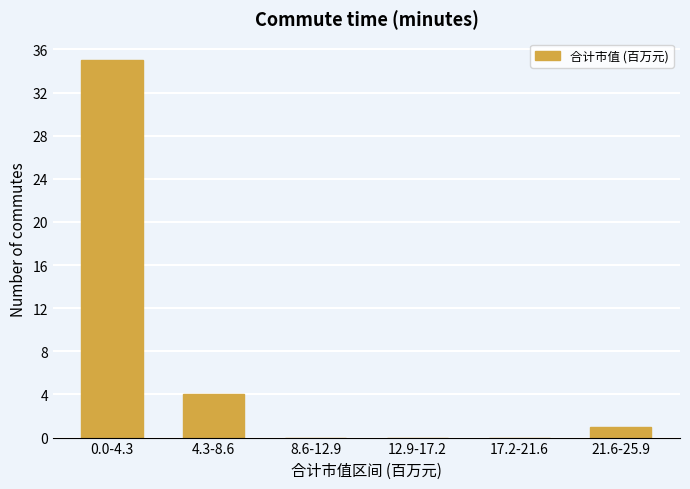

Reading left to right, what are all the values shown in this chart?

0.0-4.3=35	4.3-8.6=4	8.6-12.9=0	12.9-17.2=0	17.2-21.6=0	21.6-25.9=1